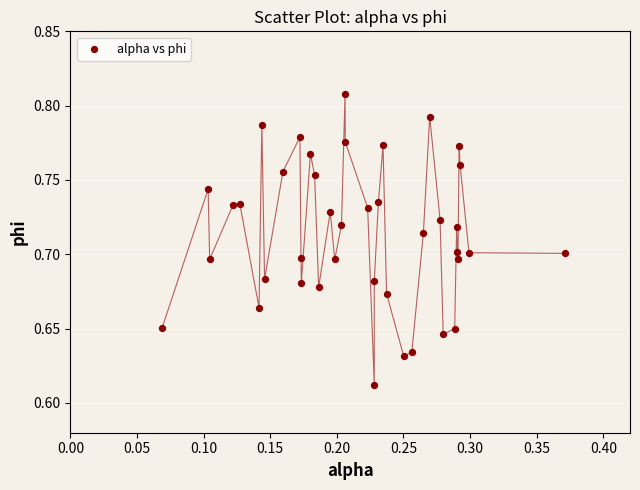

What is the range of X values (max minus min)?

0.3